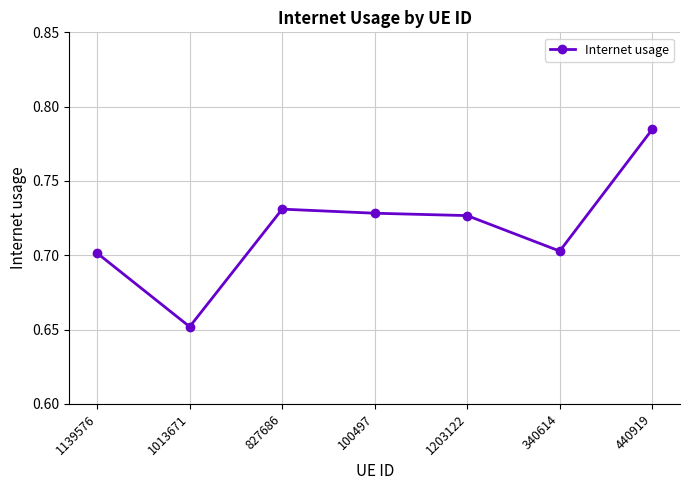

Between 1013671 and 340614, which is larger?

340614